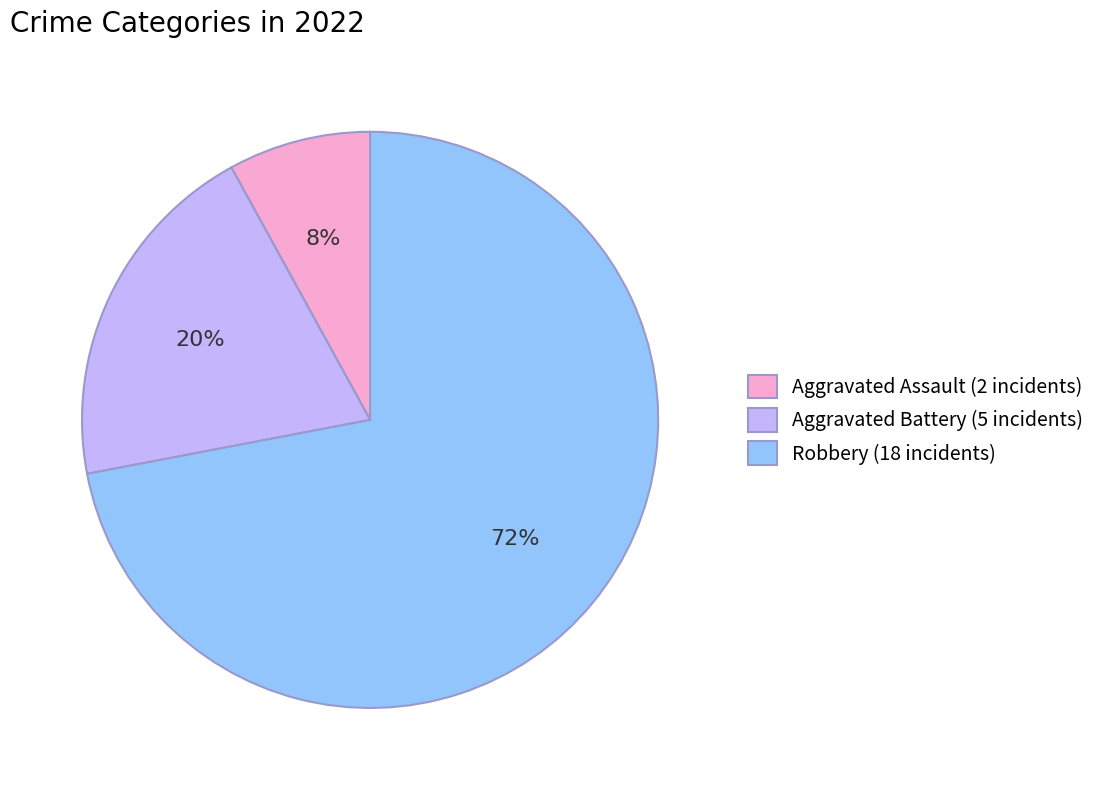

To the nearest percent, what portion does Robbery (18 incidents) represent?

72%